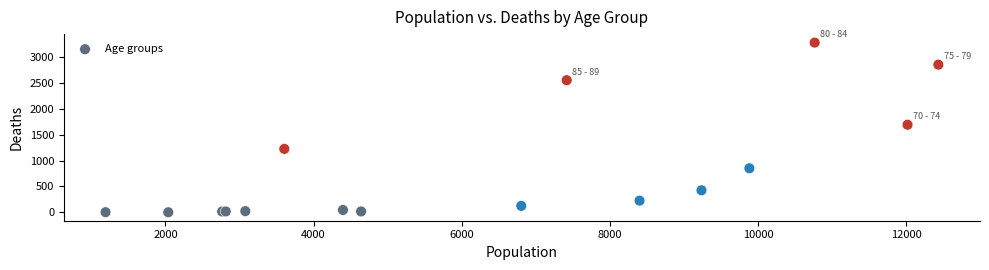

What Y value in the scatter plot is closest to 1638?

1690